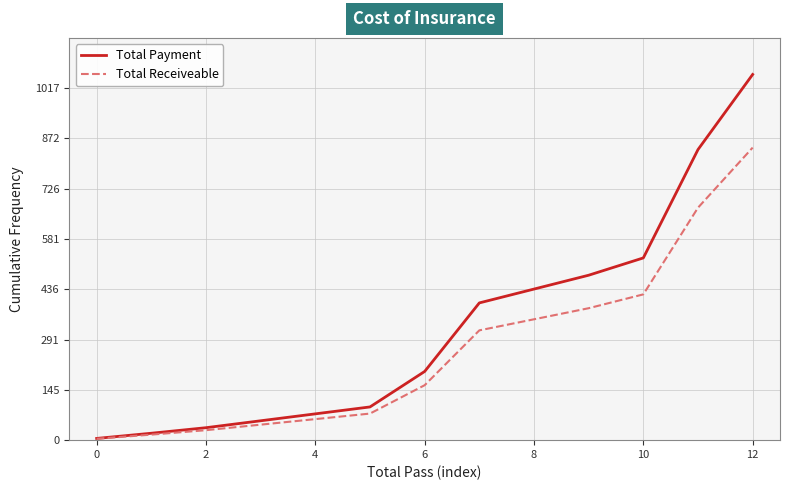

Which series has the largest total across all categories?

Total Payment